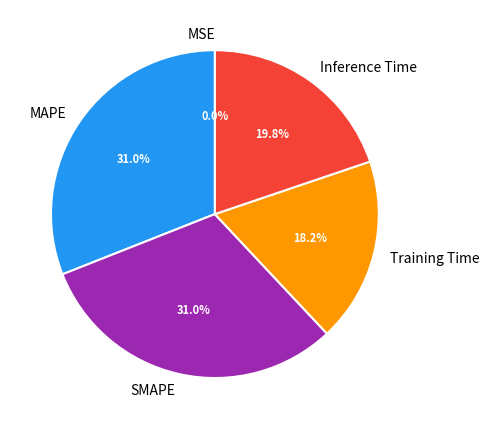

True or false: MAPE accounts for 31% of the total.

True